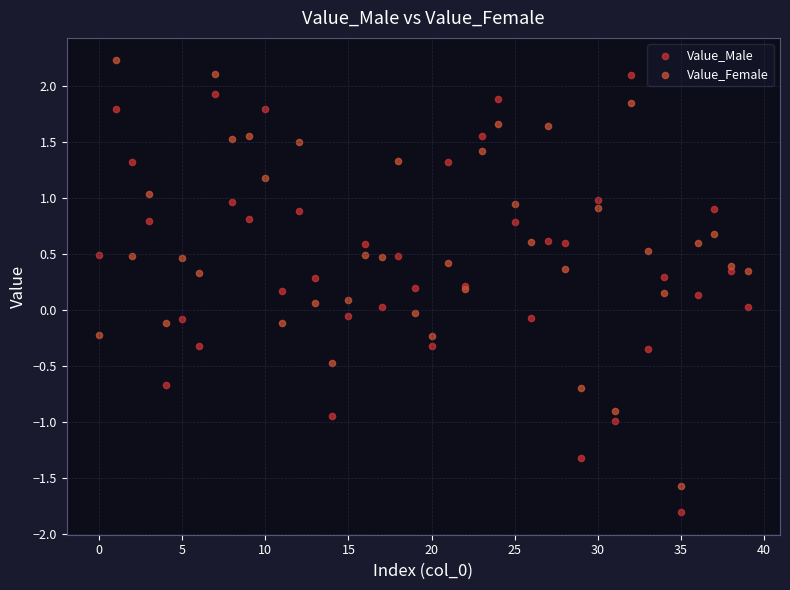

What are all the series names shown in the legend?

Value_Male, Value_Female